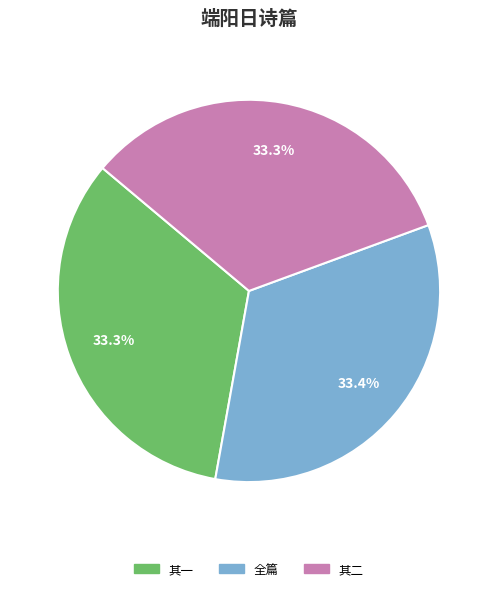

What is the total percentage of 其二 and 全篇?

66.7%